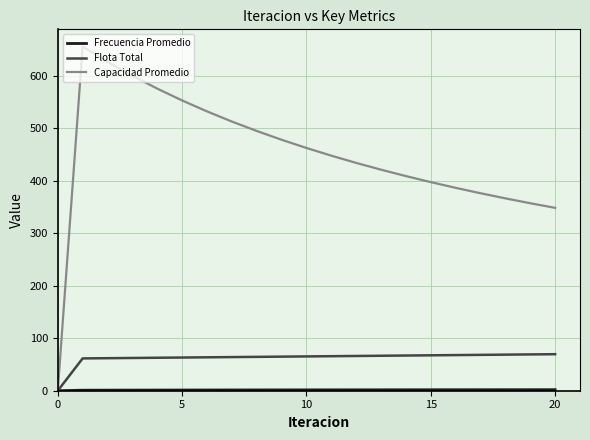

Which series has the largest range (max minus min)?

Capacidad Promedio